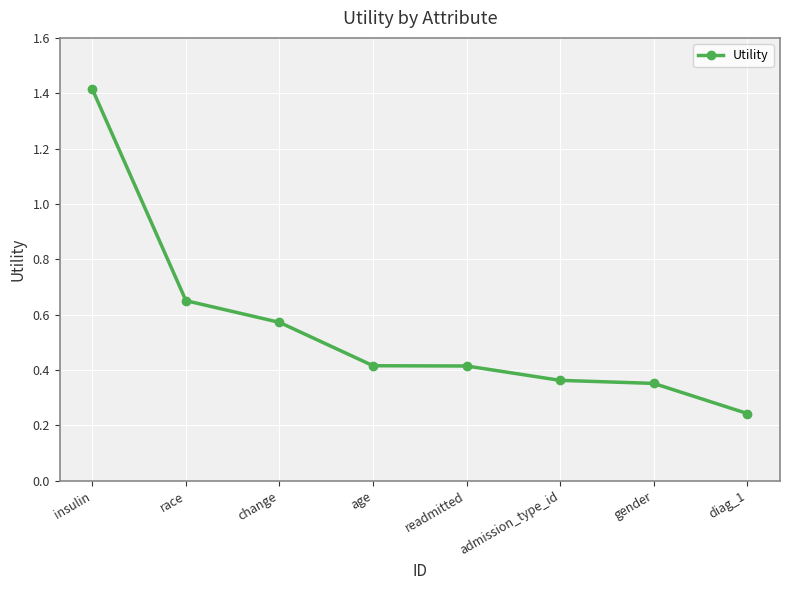

Where is the data nearest to the value 0?

diag_1